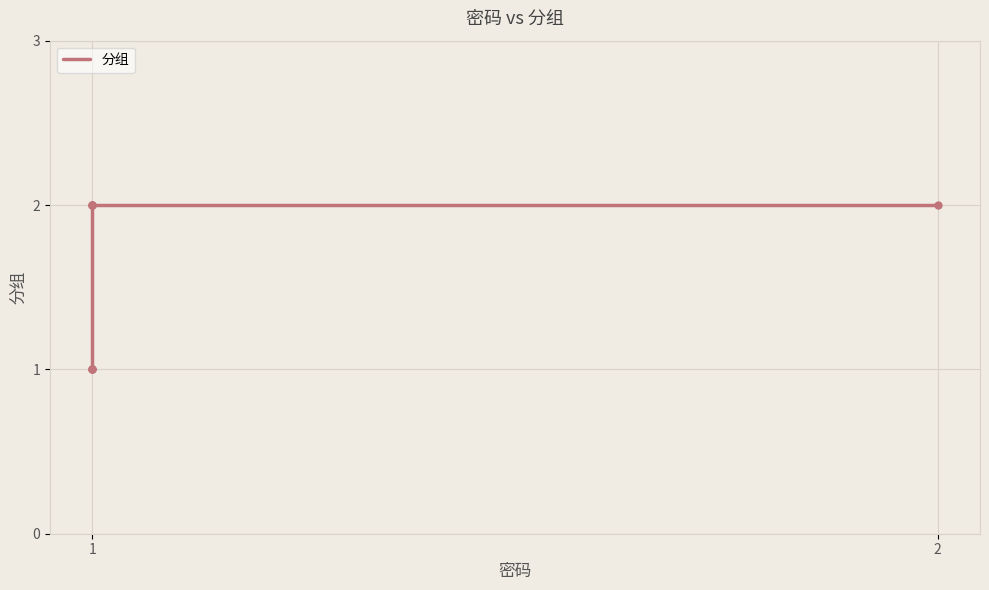

The value at 1 is 2. True or false?

False